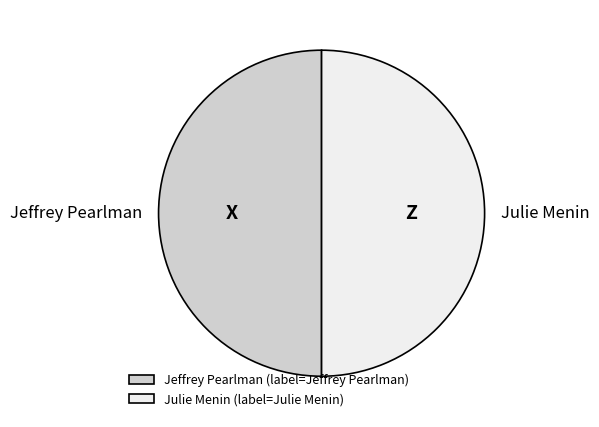

Is it true that Julie Menin is 42% of the pie?

False